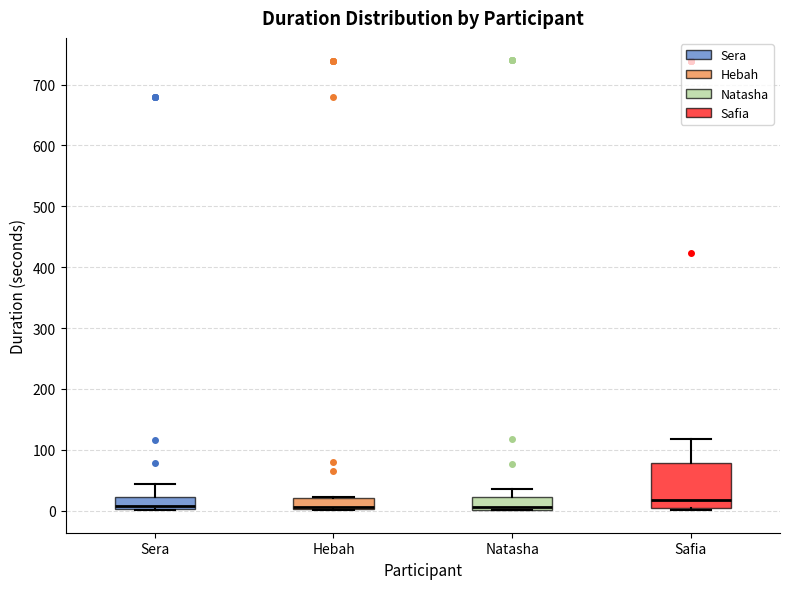

Which box is the tallest, from its lower edge to its upper edge?

Safia